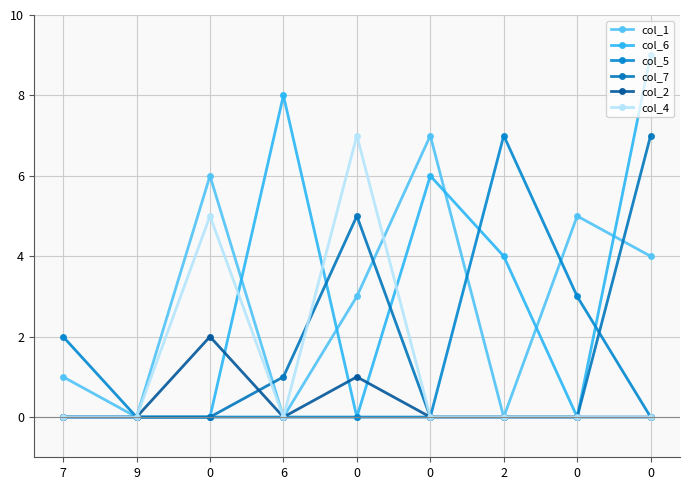

Count the number of data series in this chart.

6